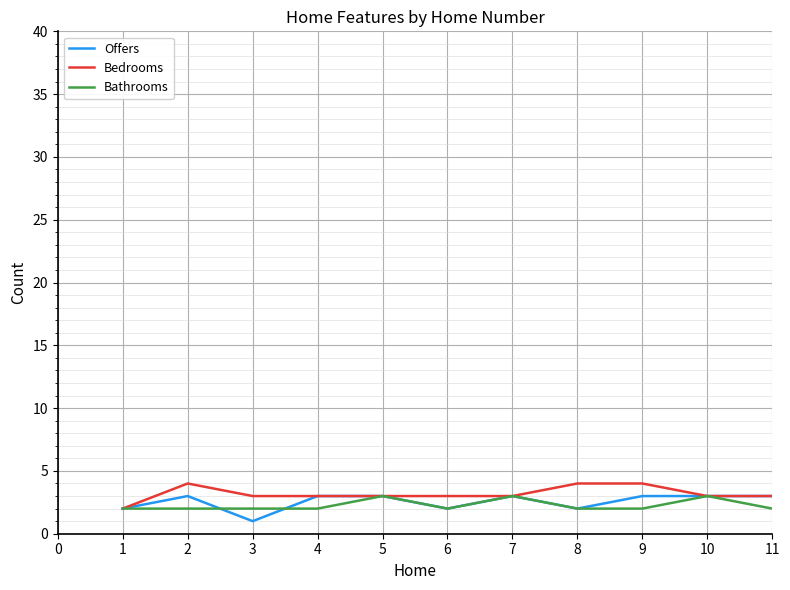

List the series in order of their overall mean, highest first.

Bedrooms, Offers, Bathrooms